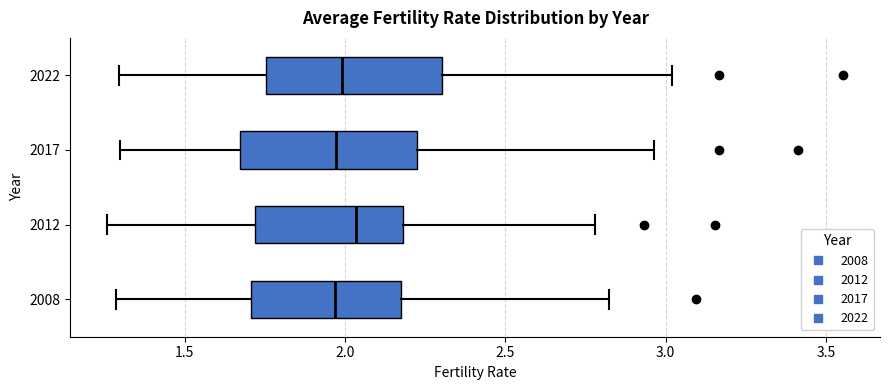

Where is the left edge of the box at y = 2022 on the x-axis? The values are not printed on the chart, so give them approximately, as read against the axis.

1.75